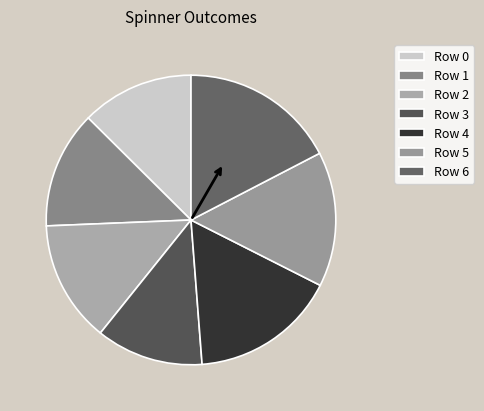

How many segments does this pie chart have?

7